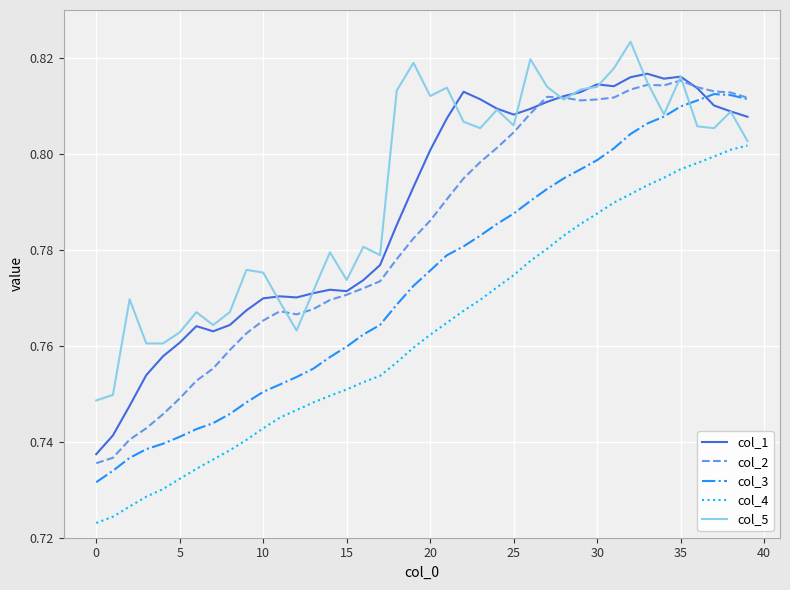

In col_5, how many points are higher than both neighbors (excluding endpoints)?

12